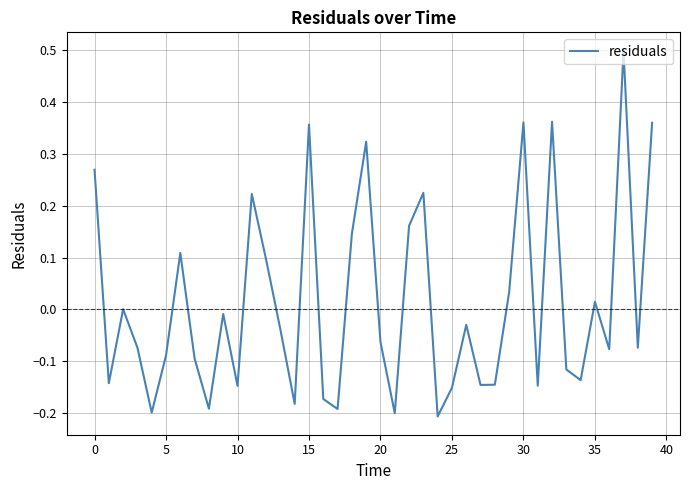

What is the greatest value displayed?

0.5